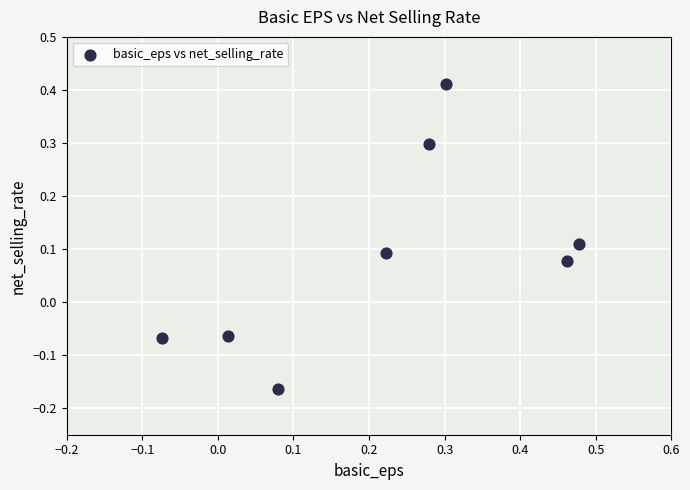

What is the range of Y values (max minus min)?

0.6